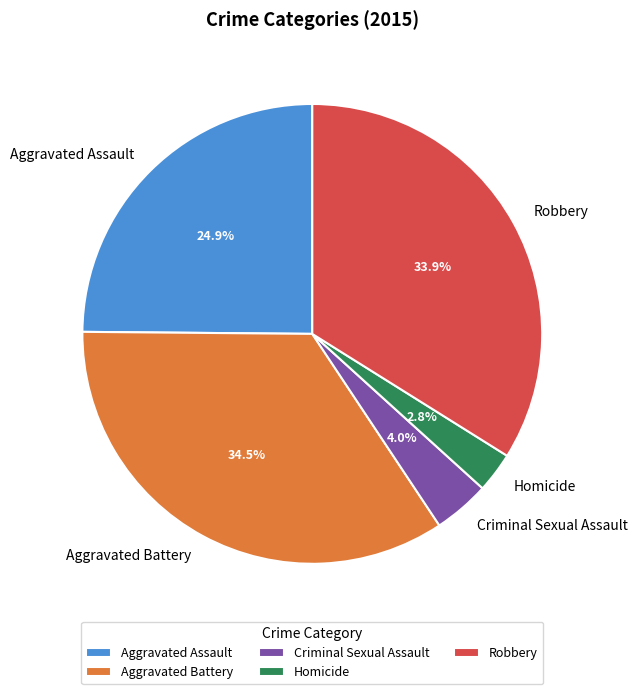

Is there any slice that represents more than half of the pie?

No